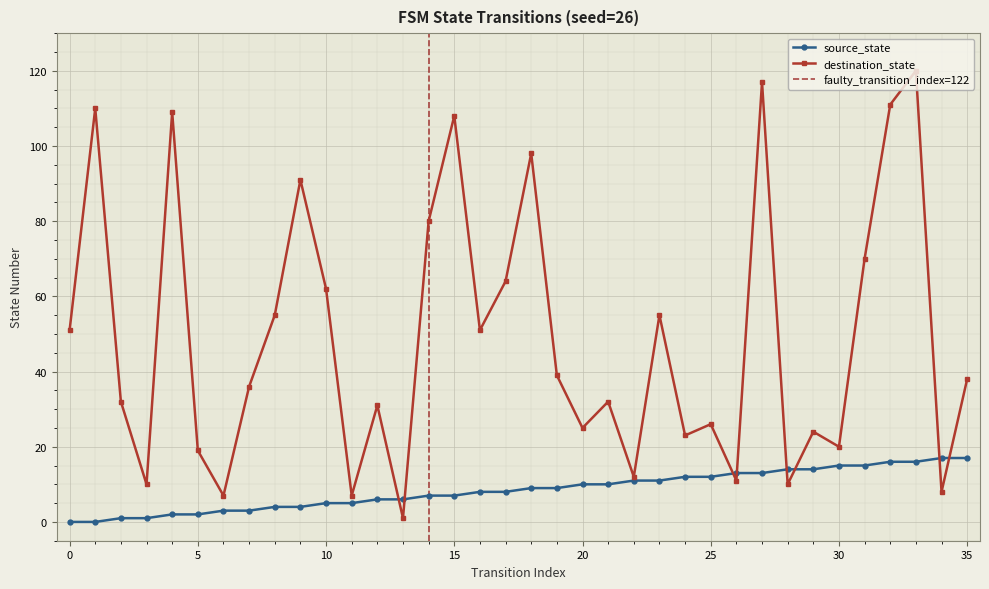

How many lines are shown in the chart?

2